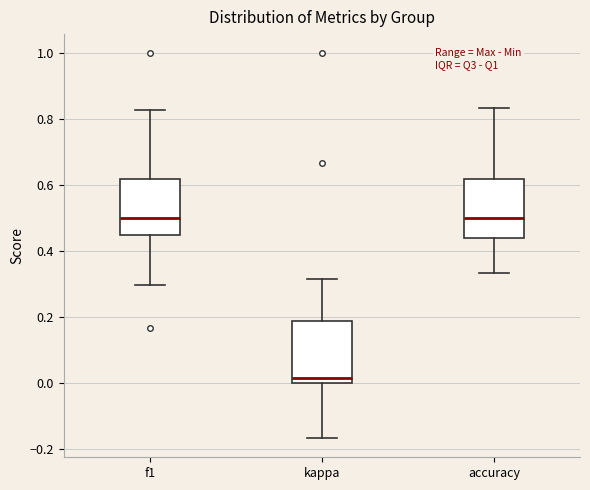

Reading left to right, read every box against the y-axis: the position of its median line, the range the box covers, and the ends of its whiskers. The values are not printed on the chart, so give them approximately, as read against the axis.

f1: median 0.50, box 0.44 to 0.62, whiskers 0.30 to 0.82
kappa: median 0.02, box 0.00 to 0.18, whiskers -0.16 to 0.32
accuracy: median 0.50, box 0.44 to 0.62, whiskers 0.34 to 0.84